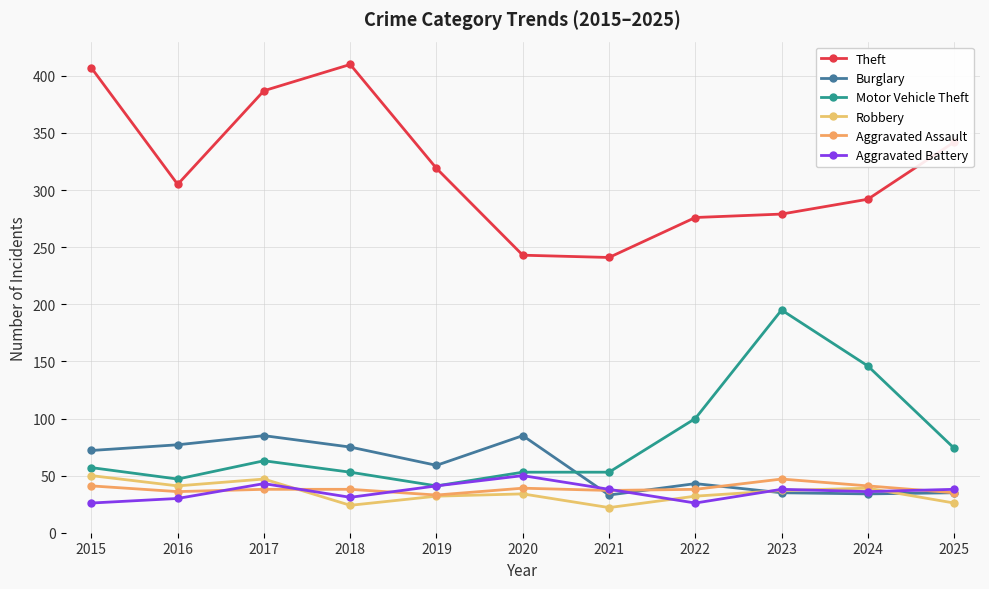

At which category does Robbery reach its first local peak?

2017